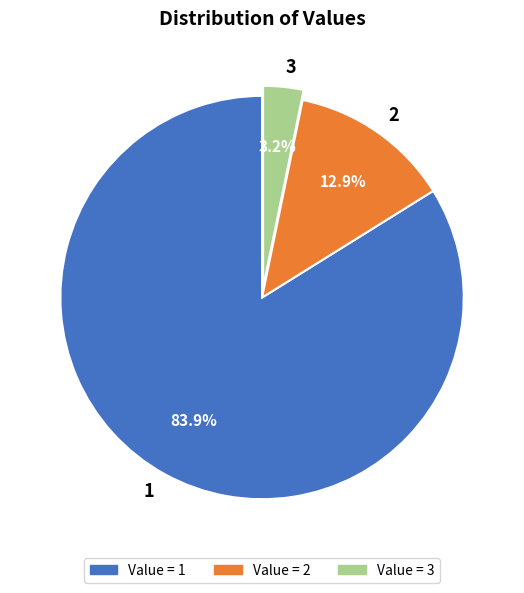

Combined, do 3 and 1 account for over 50%?

Yes